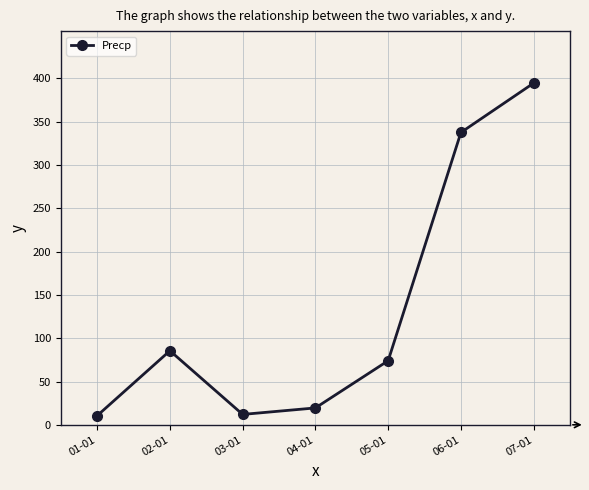

What is the difference between the values at 02-01 and 03-01?

73.5